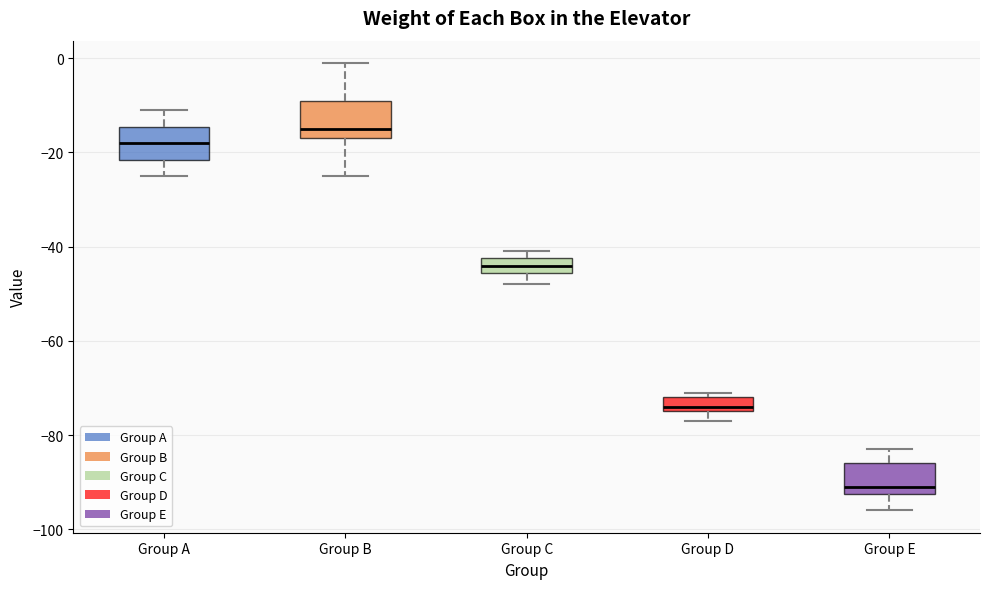

Reading left to right, read every box against the y-axis: the position of its median line, the range the box covers, and the ends of its whiskers. The values are not printed on the chart, so give them approximately, as read against the axis.

Group A: median -18, box -22 to -14, whiskers -24 to -10
Group B: median -14, box -16 to -8, whiskers -24 to 0
Group C: median -44, box -46 to -42, whiskers -48 to -40
Group D: median -74 (just above the box's lower edge), box -74 to -72, whiskers -76 to -70
Group E: median -90, box -92 to -86, whiskers -96 to -82